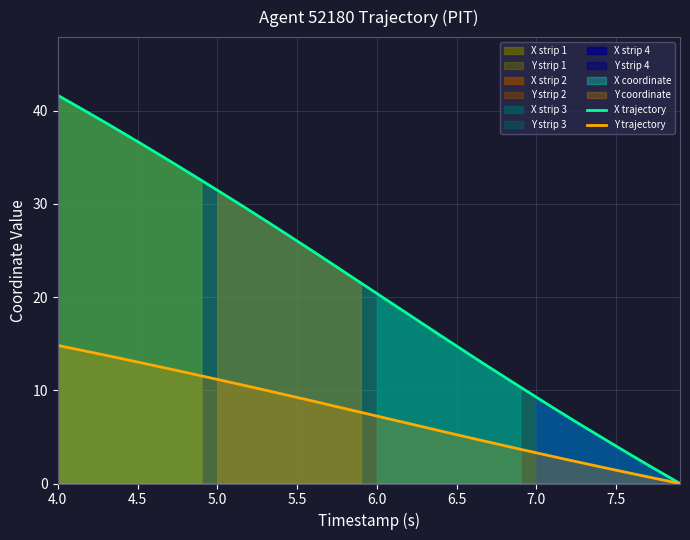

What is the sum of all X trajectory values?

835.9